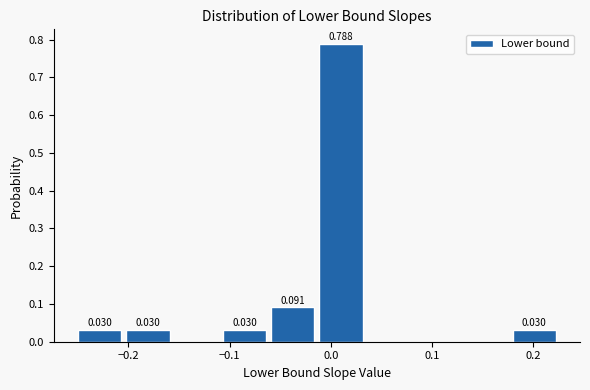

Which range on the x-axis has the tallest bar?

-0.01 to 0.04